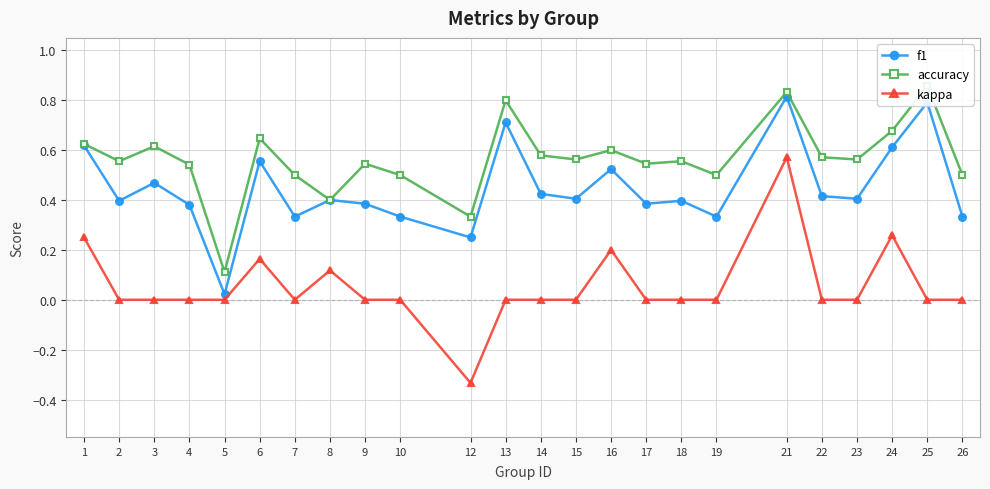

At which label does accuracy reach its minimum?

5